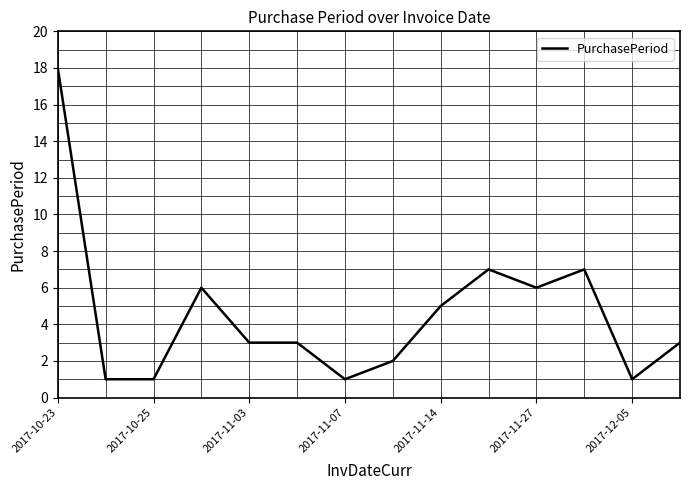

How many lines are shown in the chart?

1